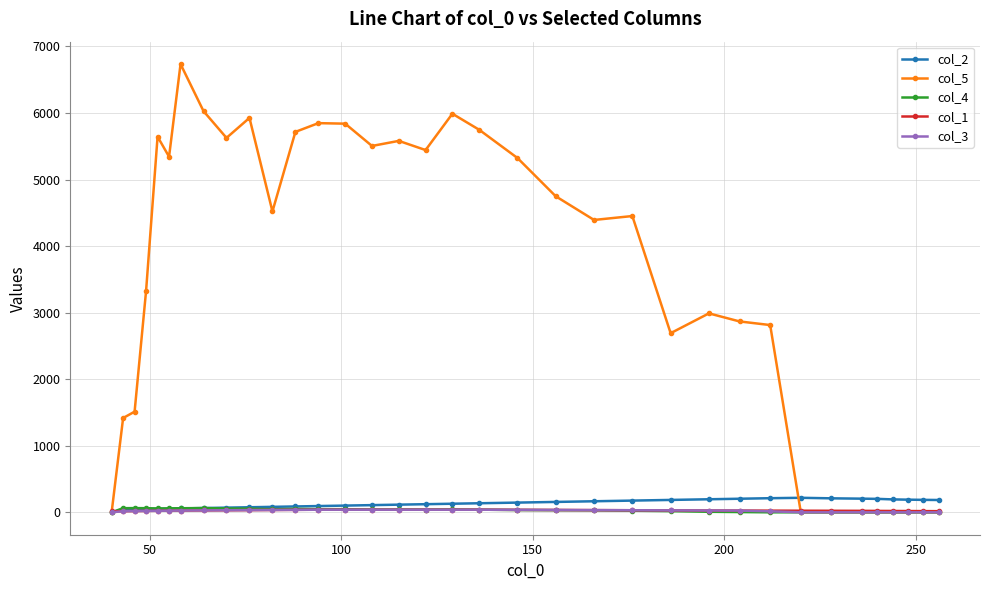

Which series has the largest total across all categories?

col_5